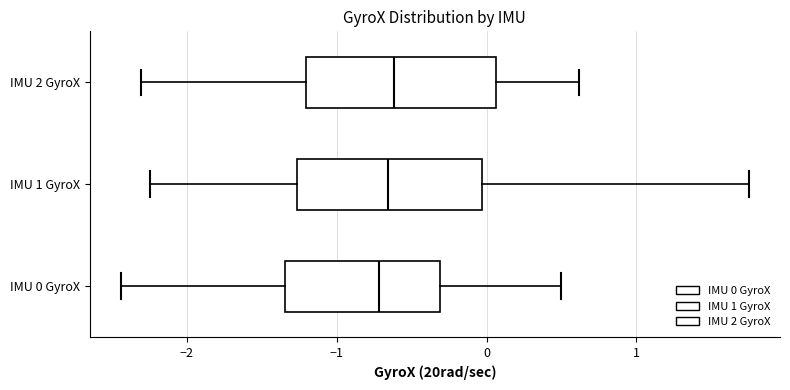

Where does the median line of the box for IMU 2 GyroX sit on the x-axis? The values are not printed on the chart, so give them approximately, as read against the axis.

-0.6